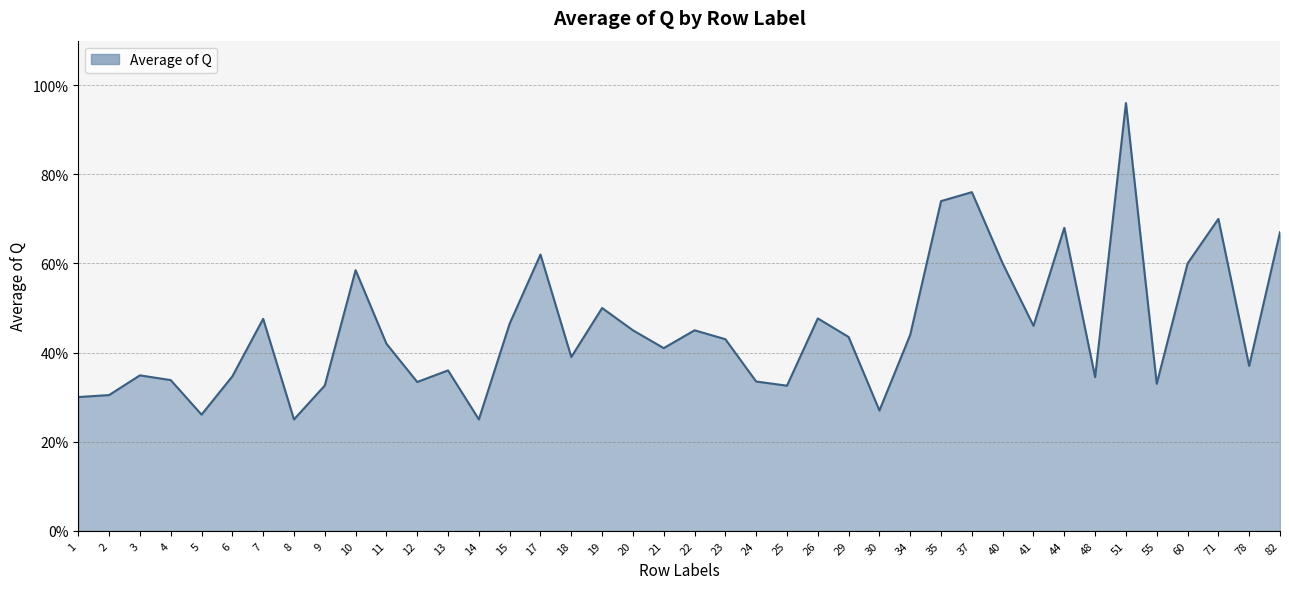

What is the sum of the values at 8 and 30?

0.5